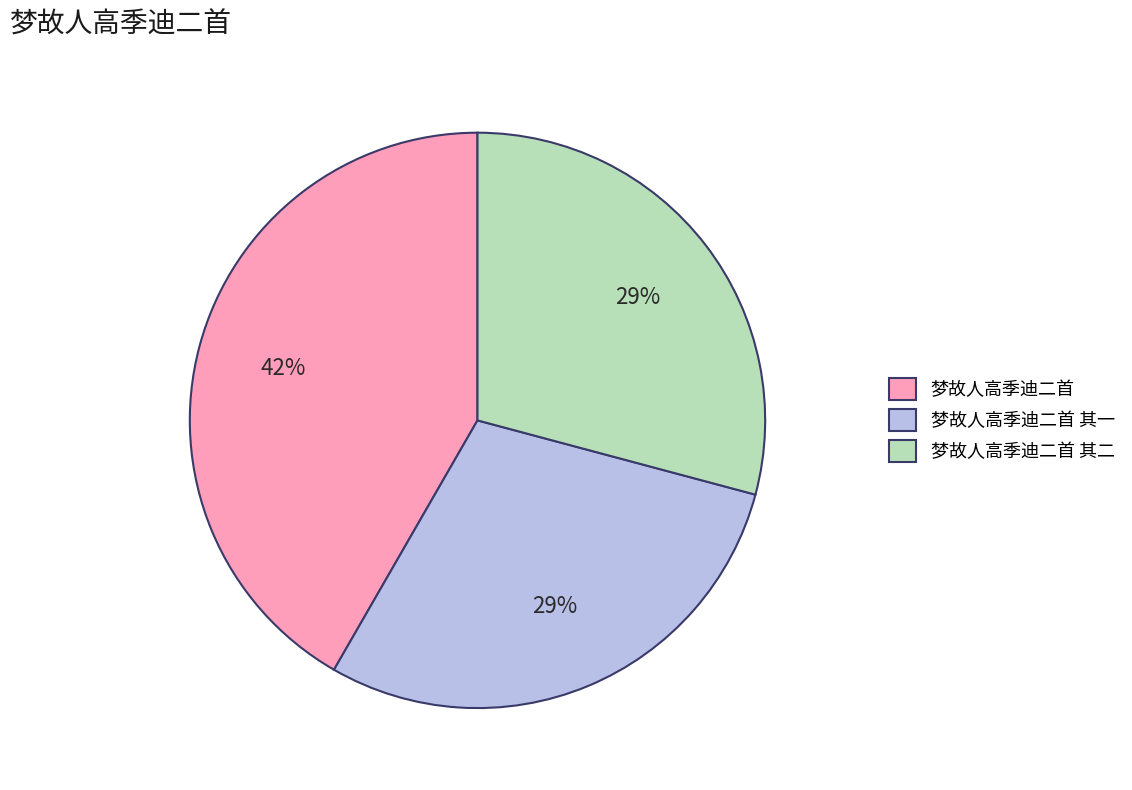

What is the largest slice in the pie chart?

梦故人高季迪二首